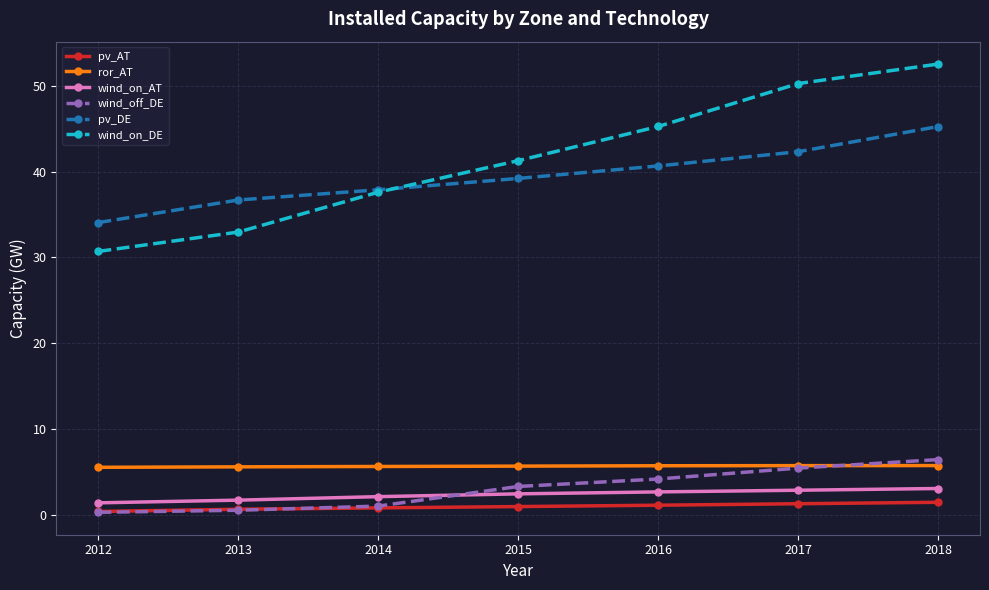

Rank the series at 2015 from lowest to highest value.

pv_AT, wind_on_AT, wind_off_DE, ror_AT, pv_DE, wind_on_DE